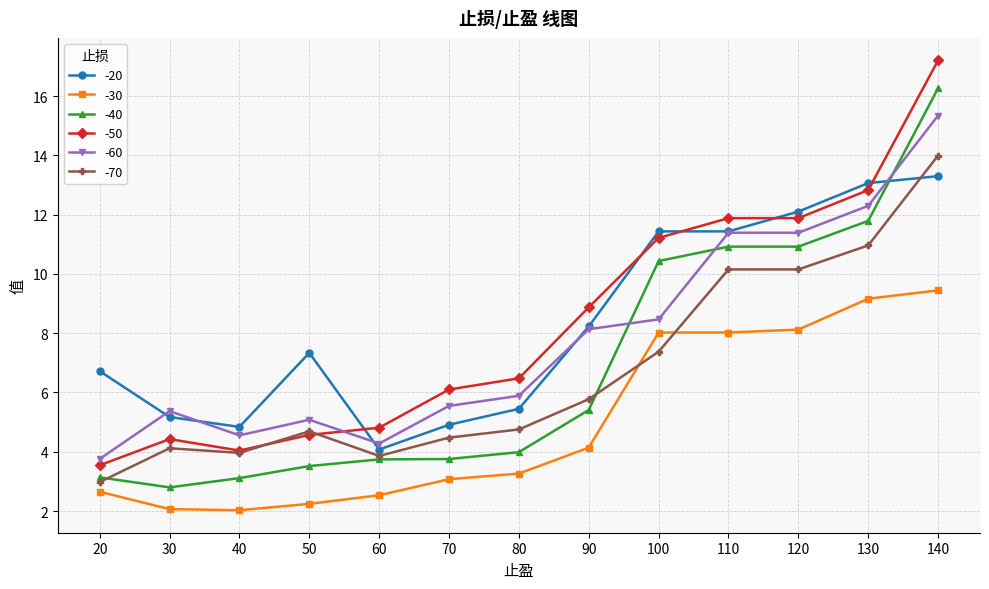

At which category is the sum across all series the highest?

140